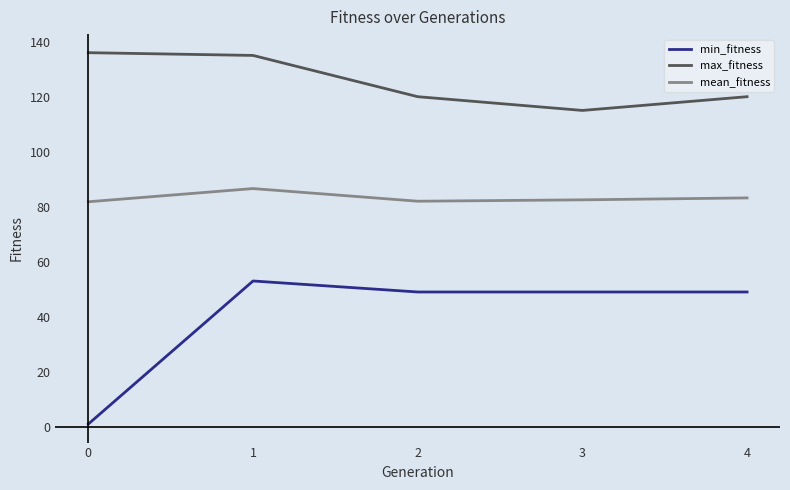

What is the maximum value shown in the chart?

136.0